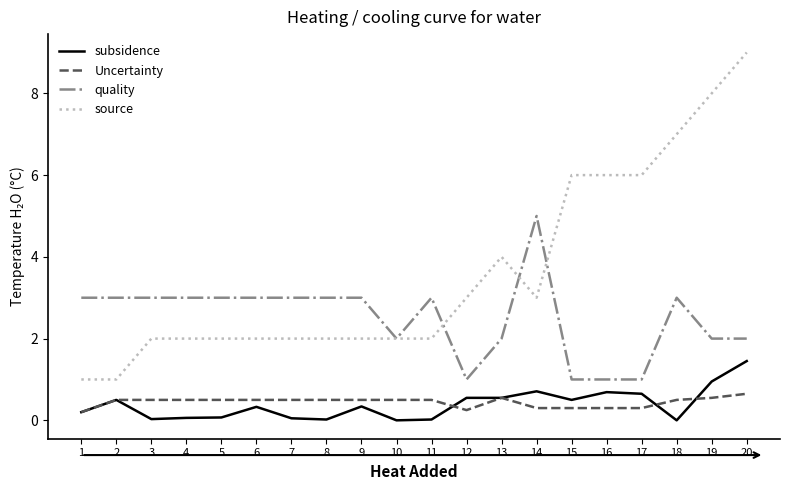

True or false: subsidence and quality cross at least once.

False